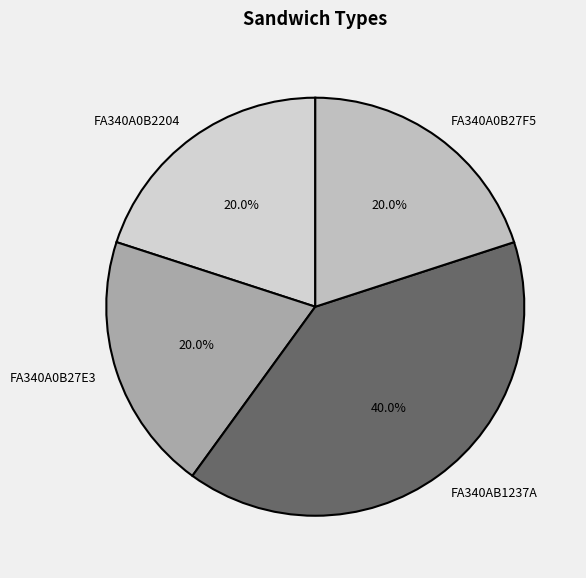

To the nearest percent, what portion does FA340A0B27F5 represent?

20%